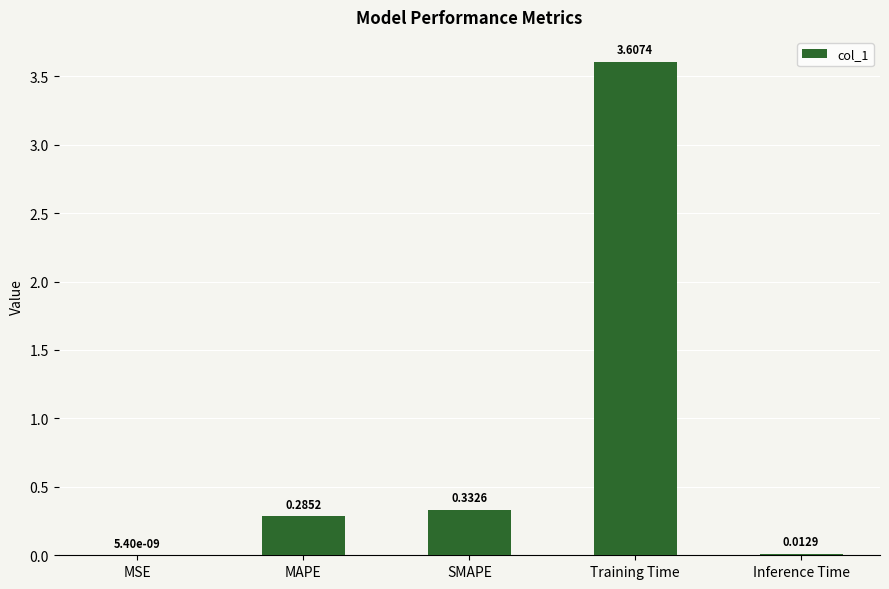

Which has a higher value, SMAPE or MSE?

SMAPE